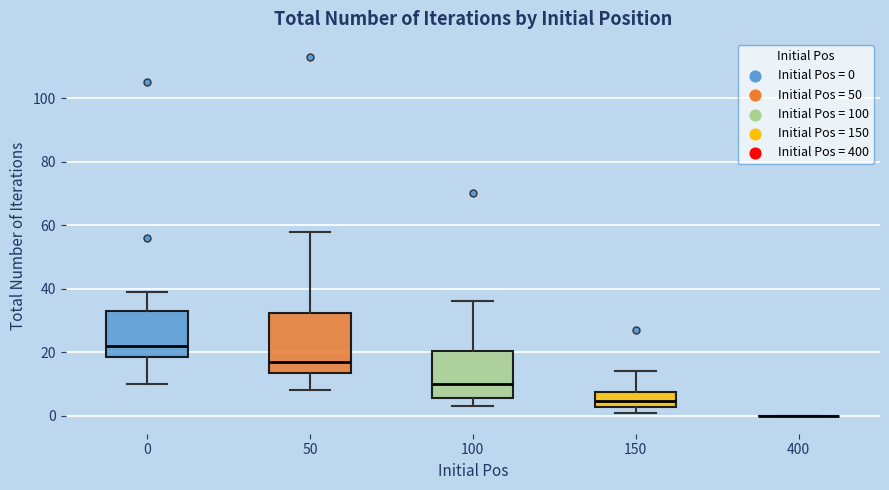

Where does the median line of the box at x = 100 sit on the y-axis? The values are not printed on the chart, so give them approximately, as read against the axis.

10